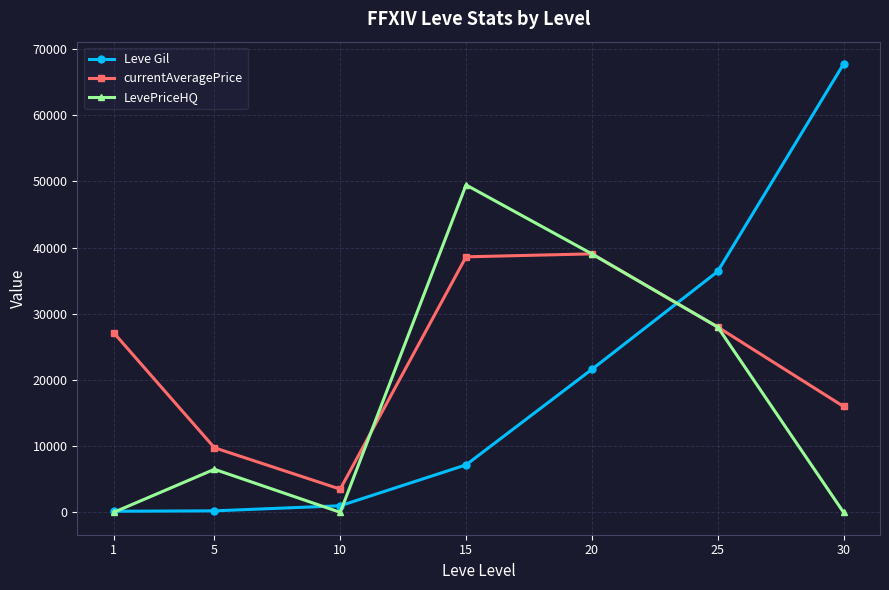

List the series in order of their peak value, lowest first.

currentAveragePrice, LevePriceHQ, Leve Gil